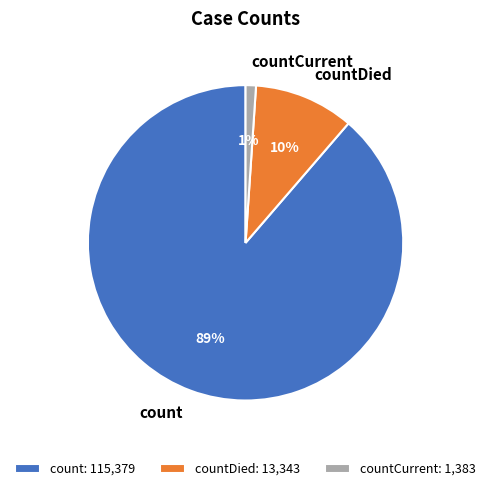

To the nearest percent, what is the difference between the largest and smallest slice percentages?

88%